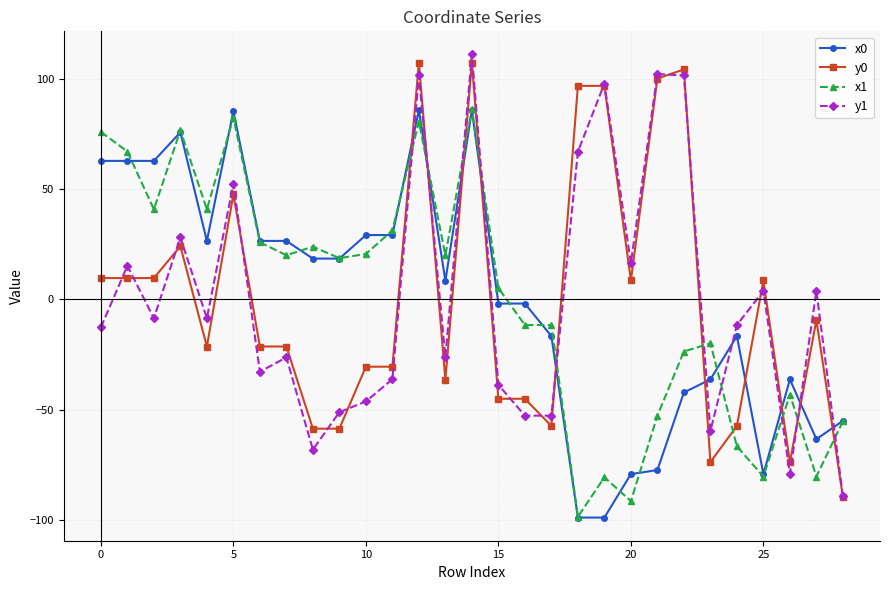

True or false: x1 has more than 1 points higher than both neighbors.

True